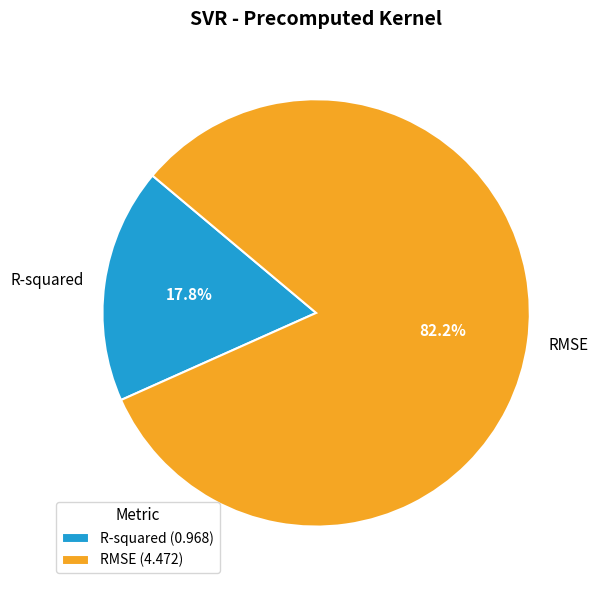

Is it true that R-squared is 18% of the pie?

True